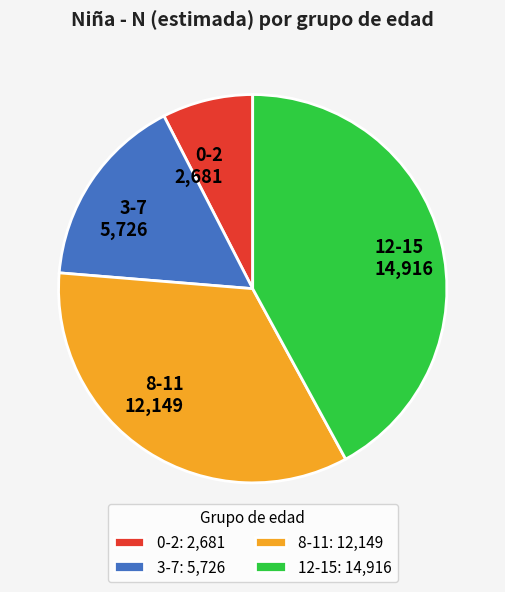

Which has a higher value, 0-2 or 12-15?

12-15